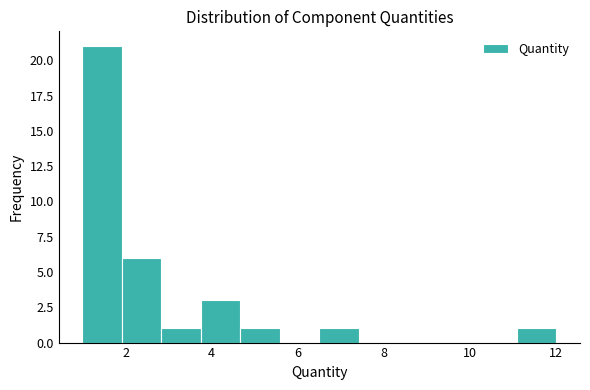

Reading left to right, transcribe this chart: for each bar, give the range it covers on the x-axis and its height. Neither the bar edges nor the heights are printed on the chart, so give them approximately, as read against the axes.

1.0 to 2.0: 21
2.0 to 2.8: 6
2.8 to 3.8: 1
3.8 to 4.6: 3
4.6 to 5.6: 1
5.6 to 6.6: 0
6.6 to 7.4: 1
7.4 to 8.4: 0
8.4 to 9.2: 0
9.2 to 10.2: 0
10.2 to 11.0: 0
11.0 to 12.0: 1